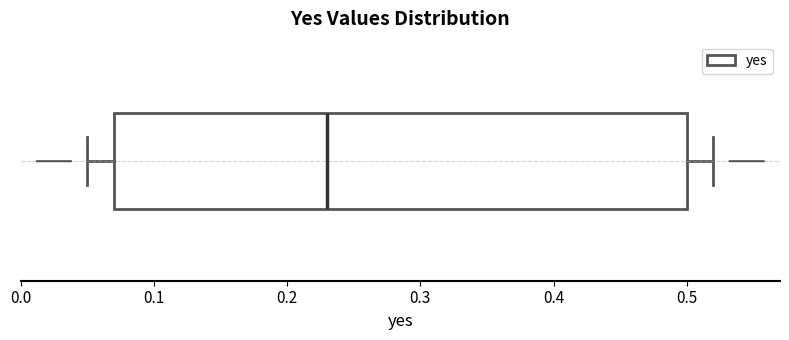

Where does the left whisker of the box end on the x-axis? The values are not printed on the chart, so give them approximately, as read against the axis.

0.05